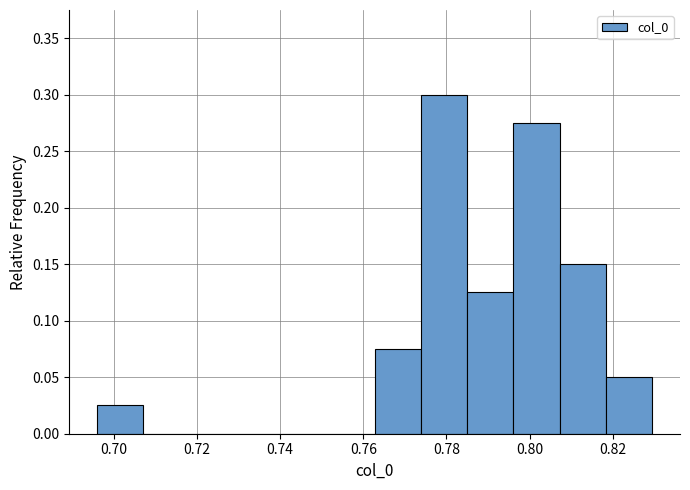

Reading left to right, transcribe this chart: for each bar, give the range it covers on the x-axis and its height. Neither the bar edges nor the heights are printed on the chart, so give them approximately, as read against the axes.

0.696 to 0.708: 0.025
0.708 to 0.718: 0
0.718 to 0.730: 0
0.730 to 0.740: 0
0.740 to 0.752: 0
0.752 to 0.762: 0
0.762 to 0.774: 0.075
0.774 to 0.784: 0.300
0.784 to 0.796: 0.125
0.796 to 0.808: 0.275
0.808 to 0.818: 0.150
0.818 to 0.830: 0.050